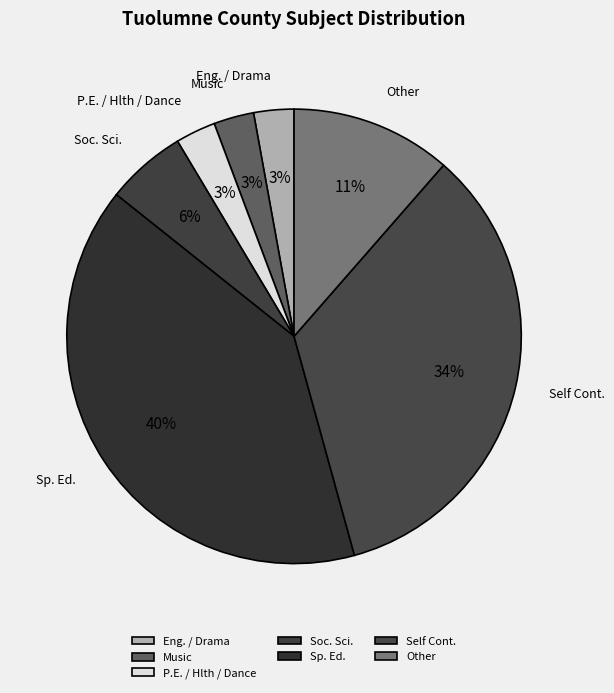

Does Other account for over 50% of the chart?

No